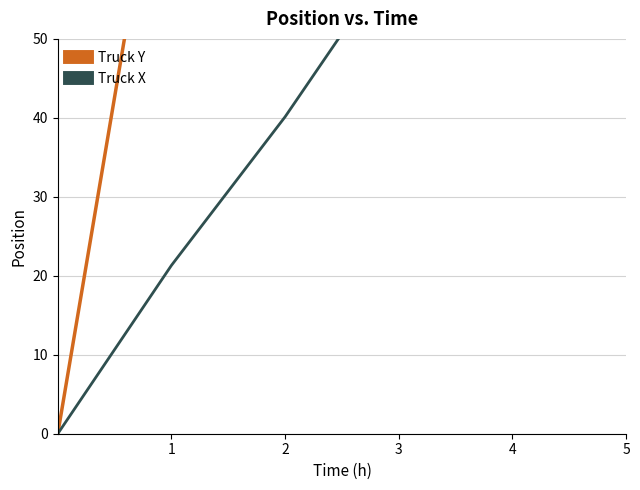

Rank the series by their maximum value, from lowest to highest.

Truck X, Truck Y